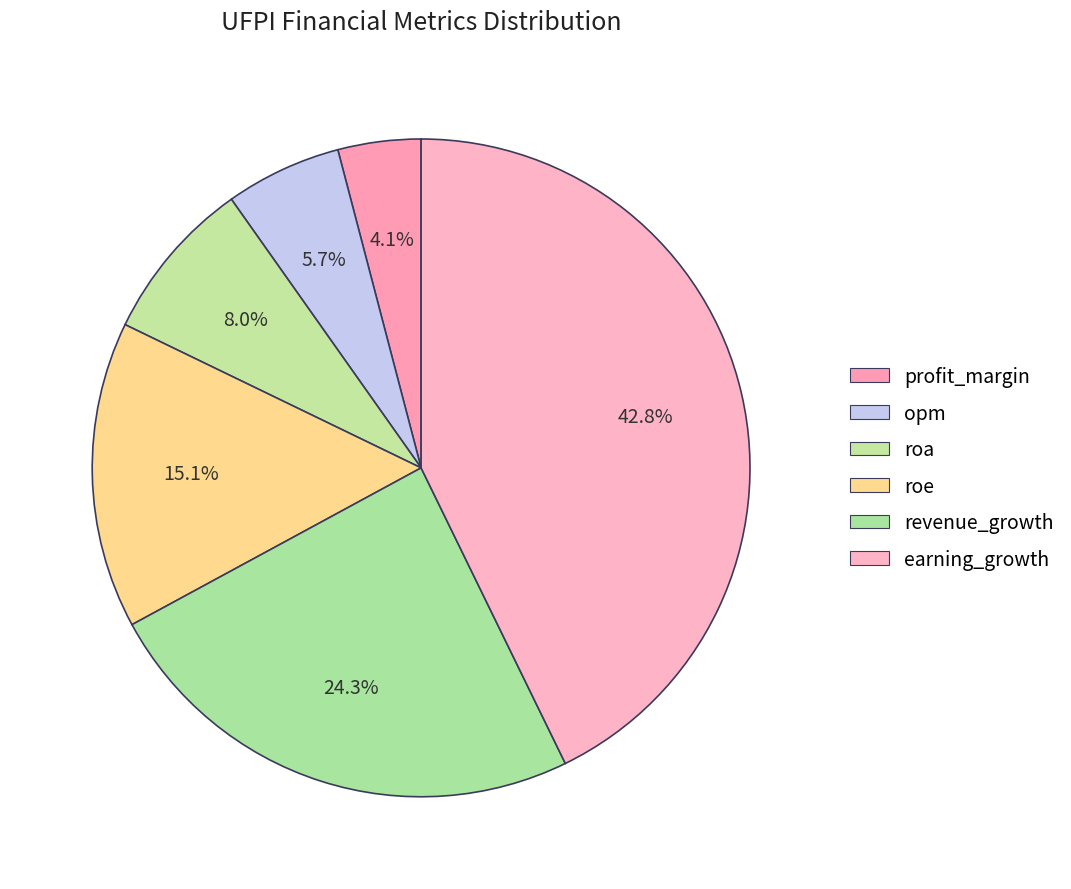

What portion of the pie excludes revenue_growth?

75.7%